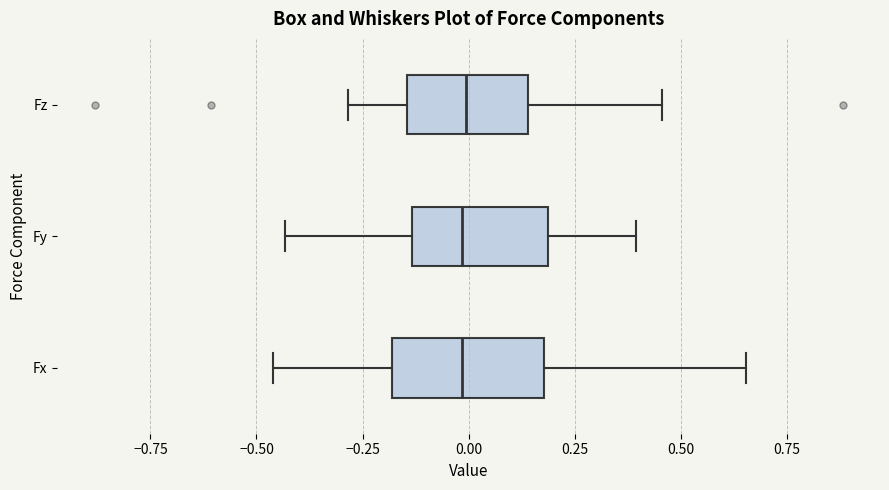

Reading bottom to top, transcribe this box plot: for each box, give where its median line is, the range the box spans, and where its two whiskers end, as read against the x-axis. The values are not printed on the chart, so give them approximately, as read against the axis.

Fx: median 0.00, box -0.20 to 0.20, whiskers -0.45 to 0.65
Fy: median 0.00, box -0.15 to 0.20, whiskers -0.45 to 0.40
Fz: median 0.00, box -0.15 to 0.15, whiskers -0.30 to 0.45